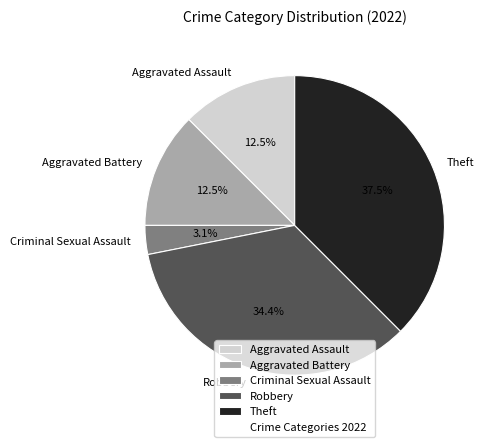

How many slices are in this pie chart?

5